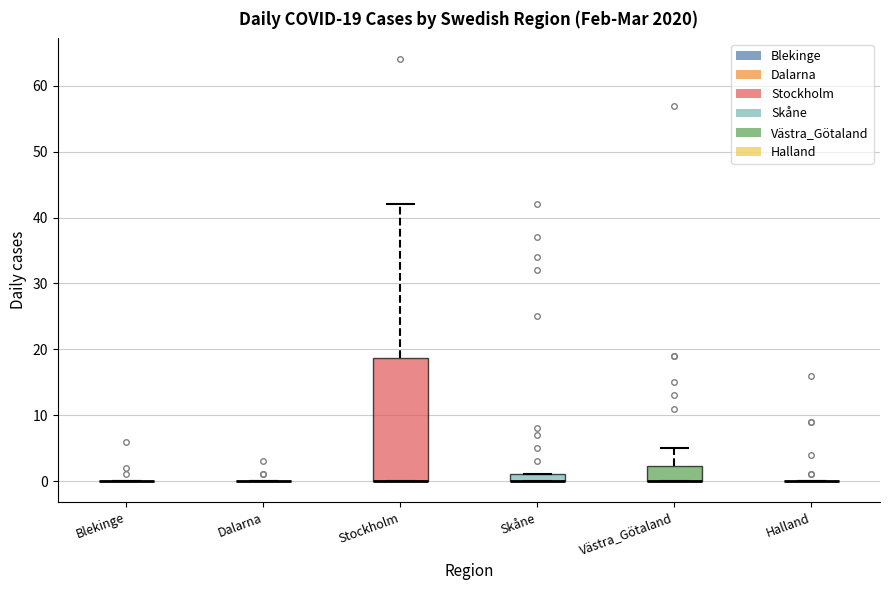

Which box is the tallest, from its lower edge to its upper edge?

Stockholm